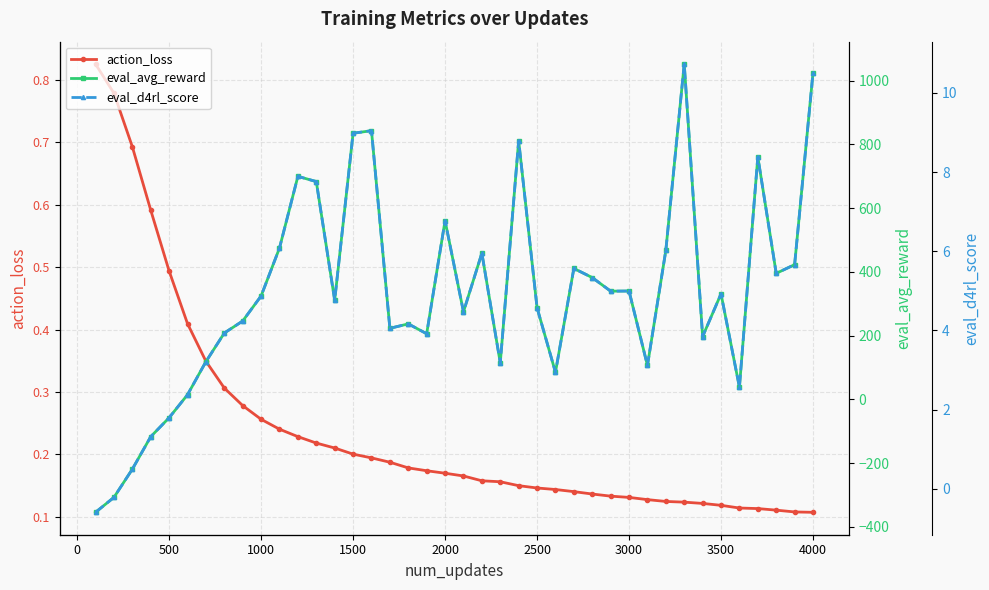

Reading left to right, list all the values displayed in this chart.

action_loss: 0.8	0.8	0.7	0.6	0.5	0.4	0.3	0.3	0.3	0.3	0.2	0.2	0.2	0.2	0.2	0.2	0.2	0.2	0.2	0.2	0.2	0.2	0.2	0.1	0.1	0.1	0.1	0.1	0.1	0.1	0.1	0.1	0.1	0.1	0.1	0.1	0.1	0.1	0.1	0.1
eval_avg_reward: -354.0	-307.2	-218.8	-116.9	-57.3	14.8	118.5	208.3	246.0	324.5	474.9	699.7	683.3	311.3	835.0	842.9	223.1	237.0	206.1	560.8	274.8	458.8	114.7	811.4	287.7	85.2	410.9	382.2	339.6	340.1	106.6	467.6	1051.9	197.2	331.2	38.5	760.9	395.5	422.8	1024.7
eval_d4rl_score: -0.6	-0.2	0.5	1.3	1.8	2.4	3.2	3.9	4.2	4.9	6.1	7.9	7.8	4.8	9.0	9.0	4.1	4.2	3.9	6.8	4.5	6.0	3.2	8.8	4.6	2.9	5.6	5.3	5.0	5.0	3.1	6.0	10.7	3.8	4.9	2.6	8.4	5.4	5.7	10.5